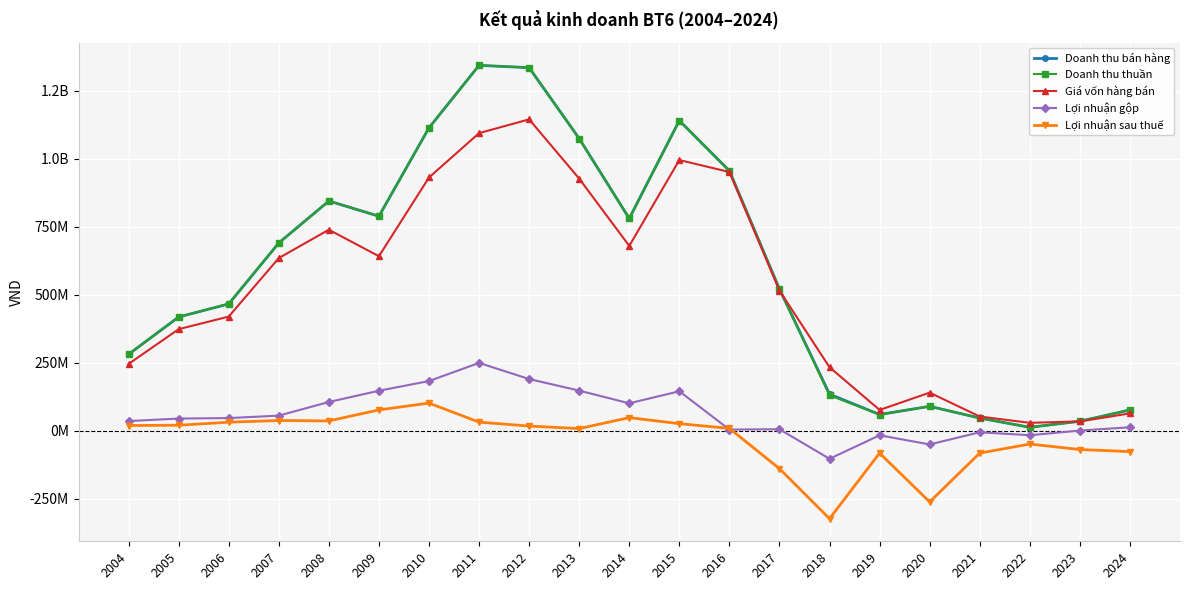

What are all the series names shown in the legend?

Doanh thu bán hàng, Doanh thu thuần, Giá vốn hàng bán, Lợi nhuận gộp, Lợi nhuận sau thuế